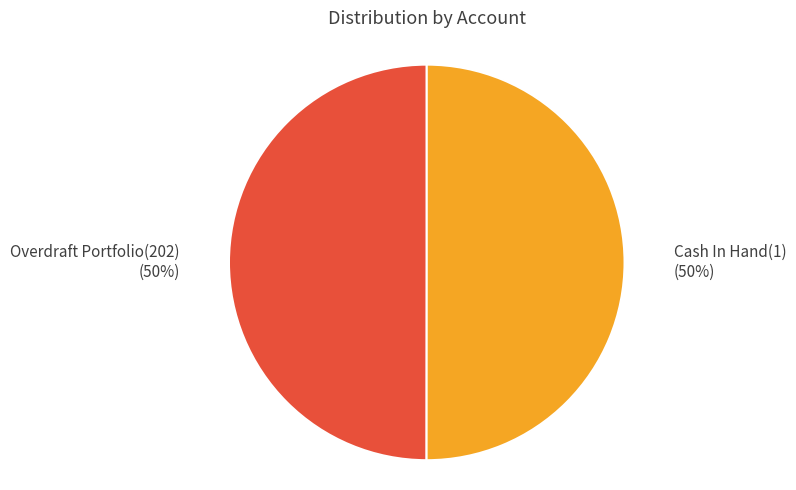

To the nearest percent, what is the combined percentage of Cash In Hand(1) and Overdraft Portfolio(202)?

100%